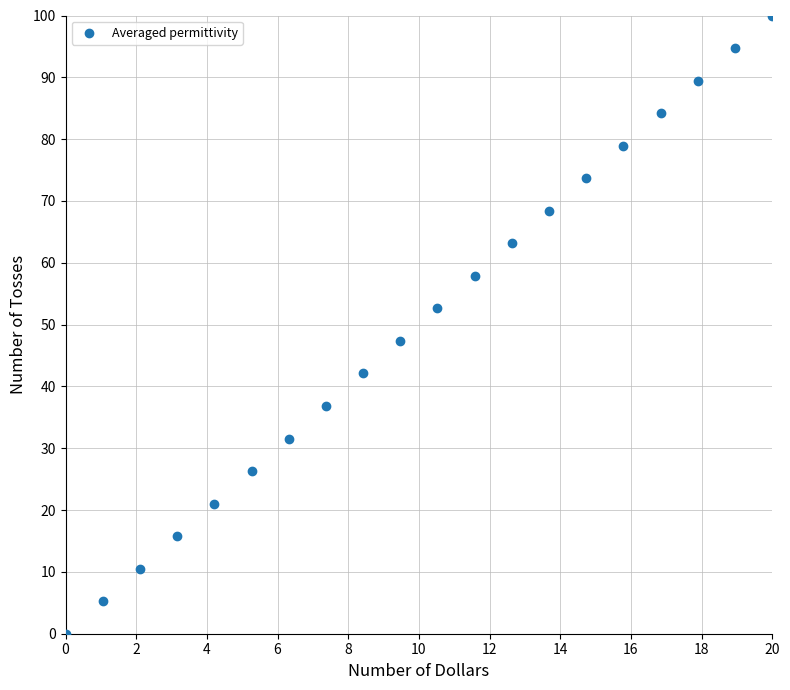

What is the range of Y values (max minus min)?

100.0